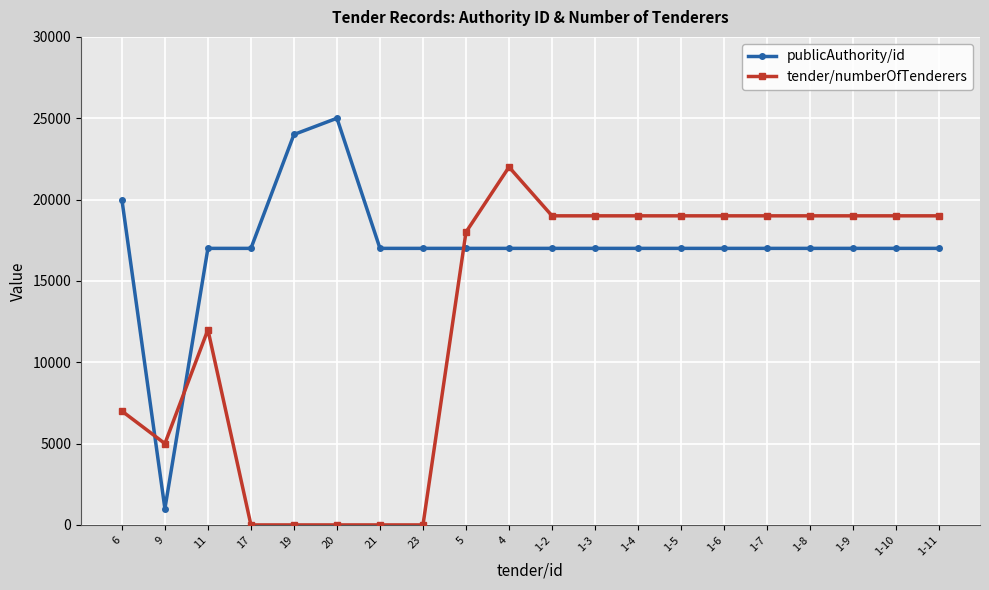

The value of publicAuthority/id at 23 is 17000. True or false?

True